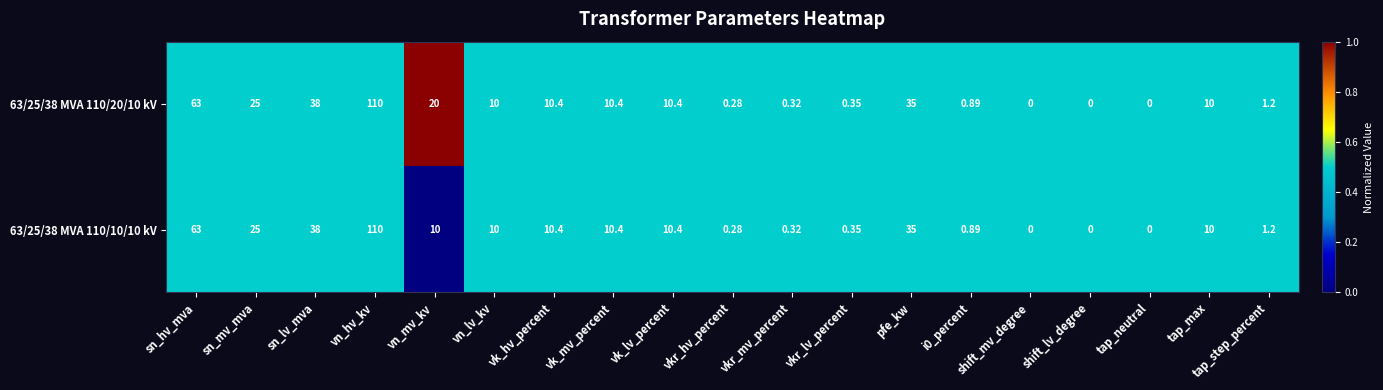

At which category is the sum across all series the highest?

vn_hv_kv